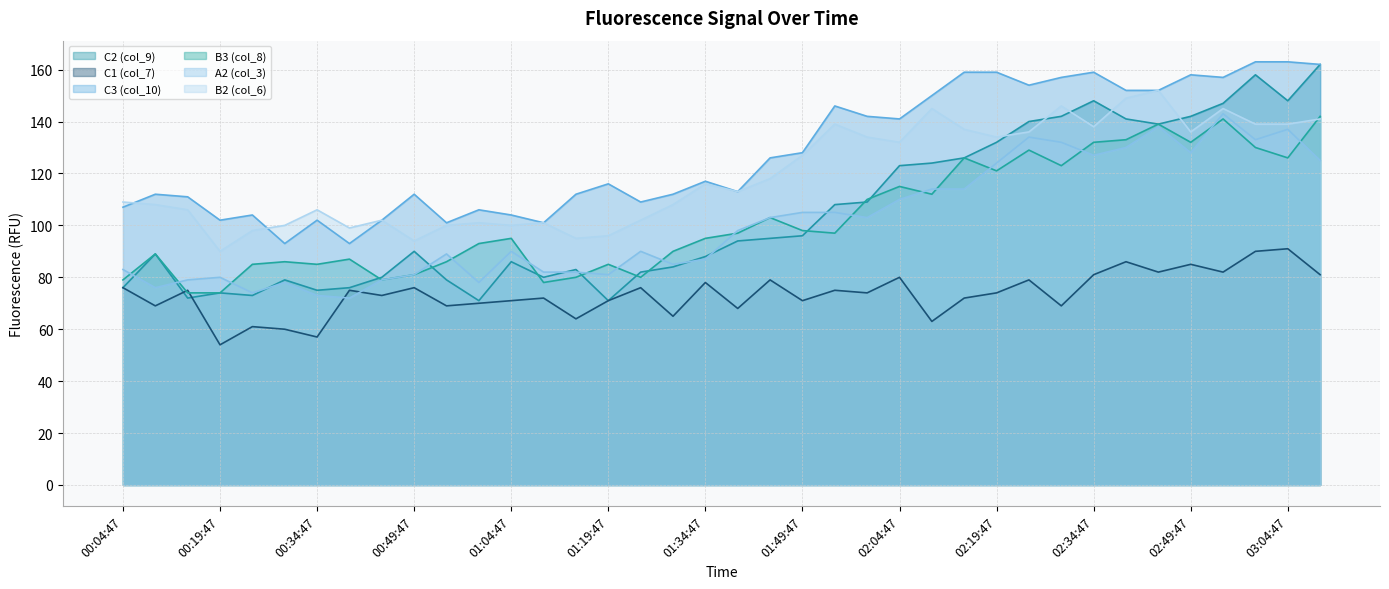

True or false: A2 (col_3) and C3 (col_10) cross at least once.

False